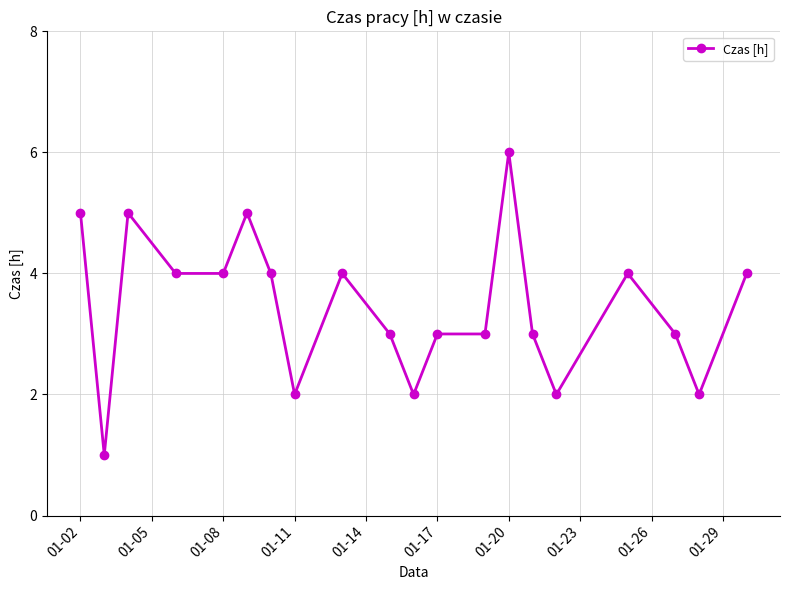

True or false: the data has more than 1 interior local peaks.

True